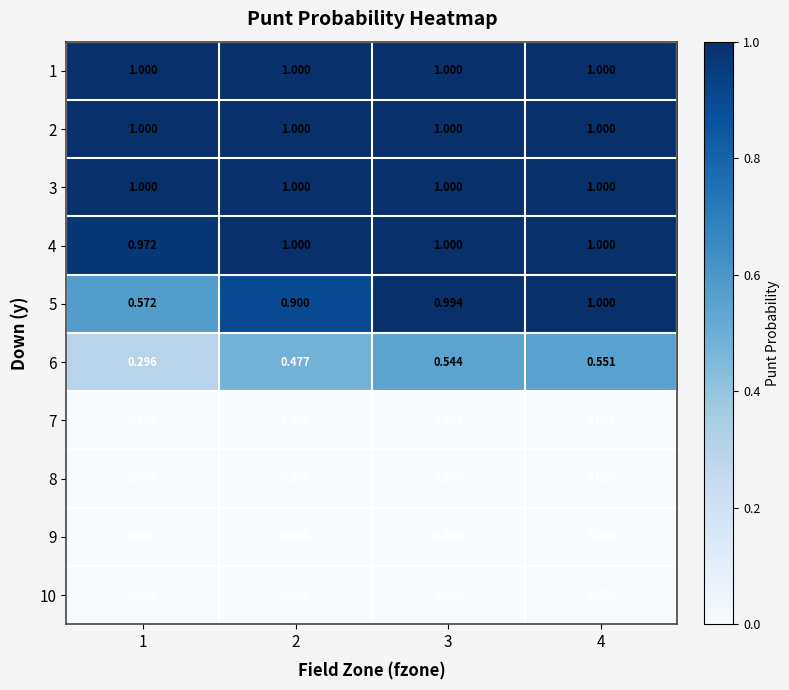

Is the value of 8 at 2 greater than the value of 4 at 3?

No